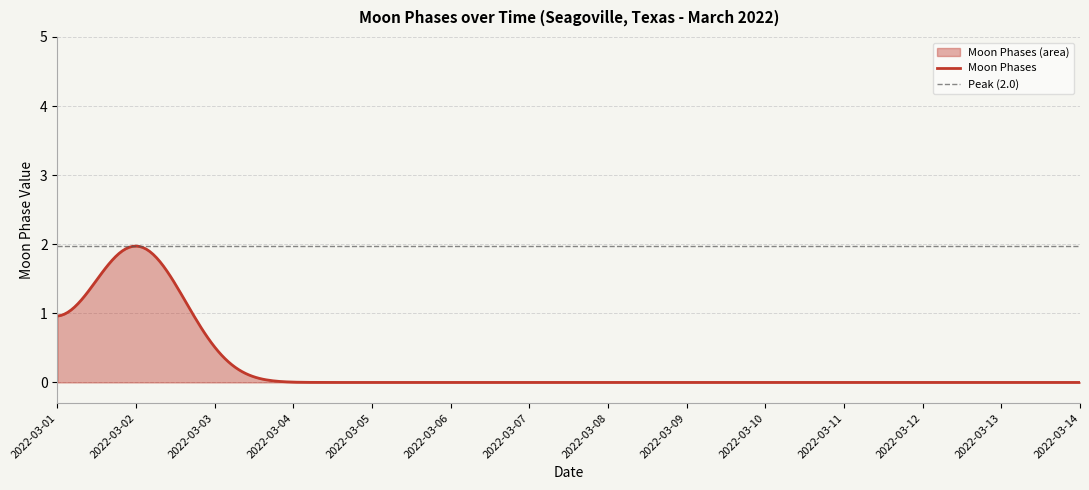

What is the sum of all values?

3